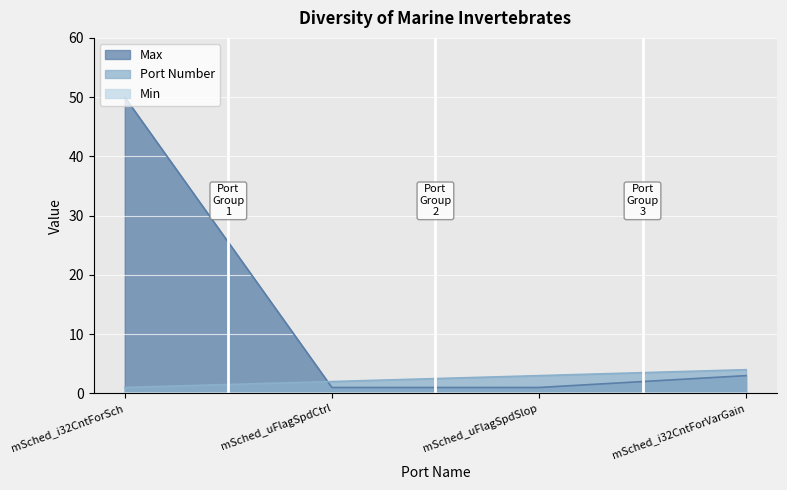

What is the sum of all Max values?

55